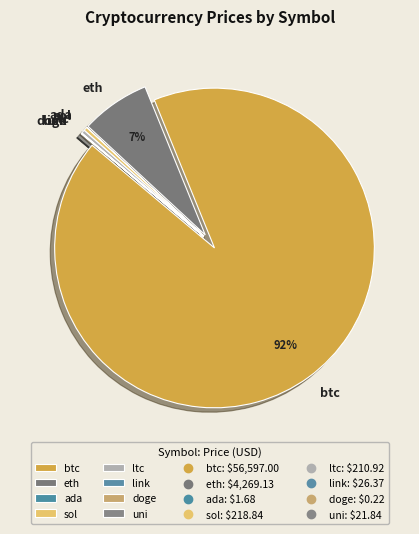

Is eth the majority of the pie?

No